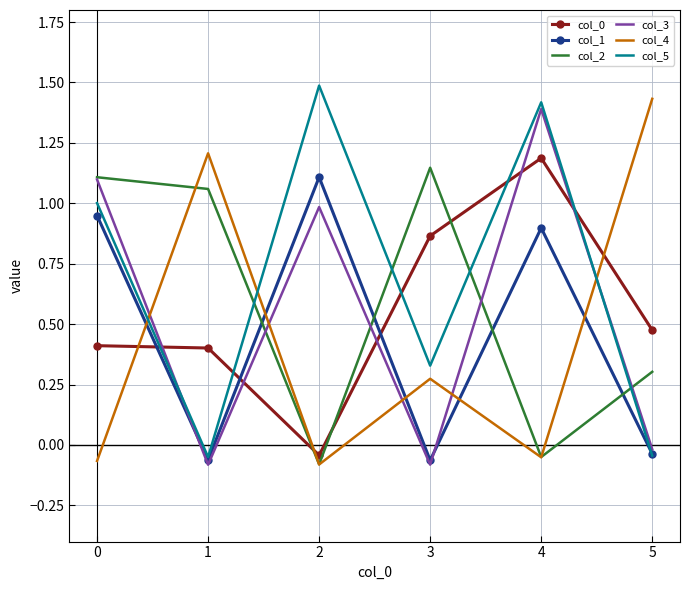

How many positive values does the col_0 series have?

5